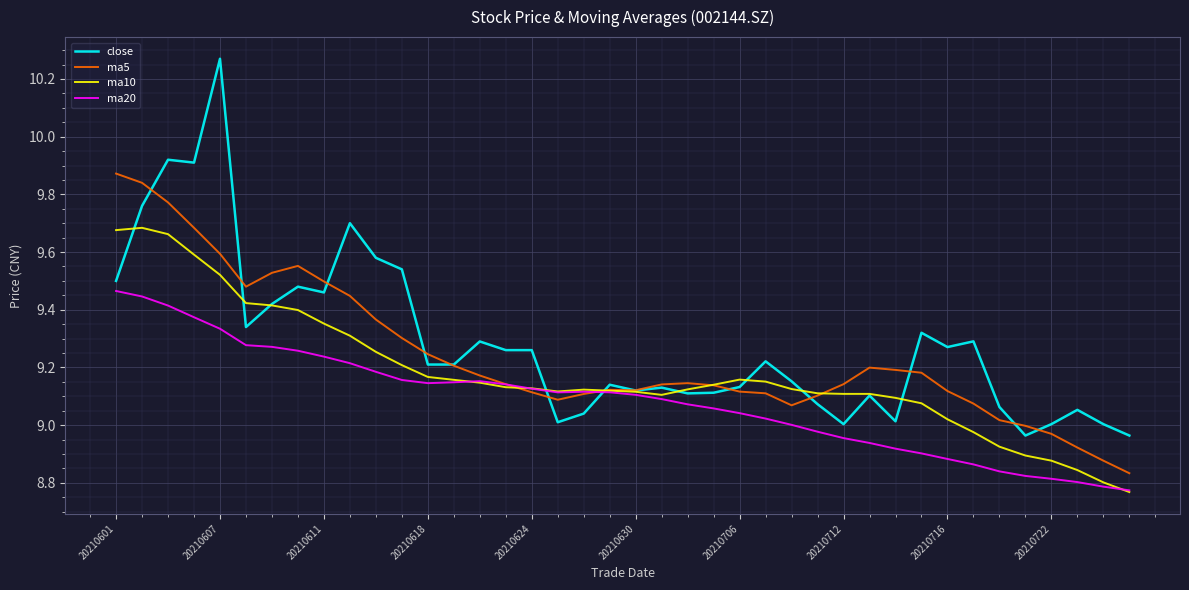

How many intersections are there between close and ma5?

13